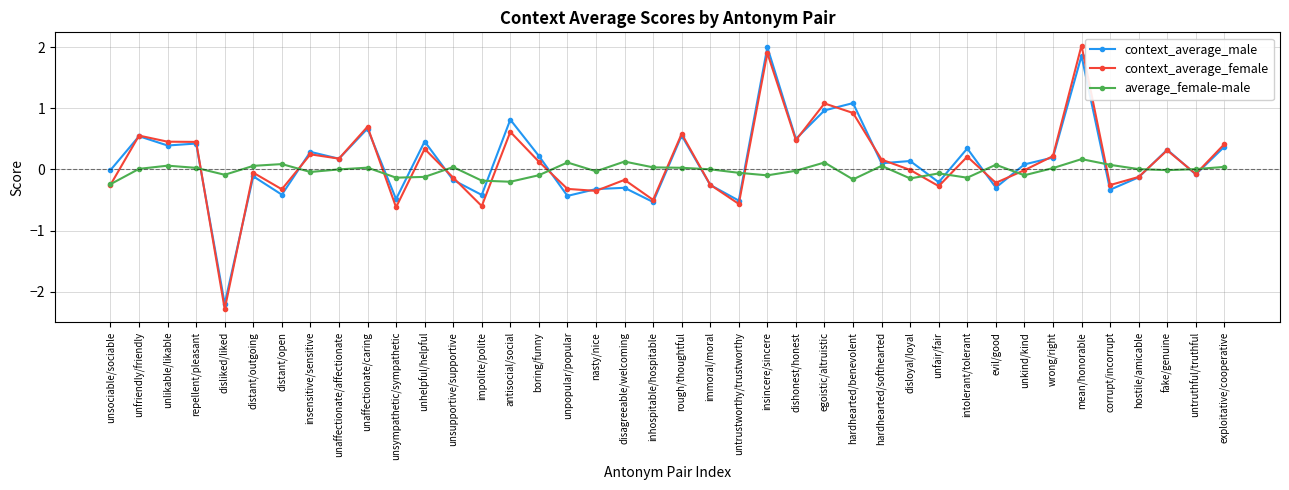

What is the lowest value of the context_average_female series?

-2.3